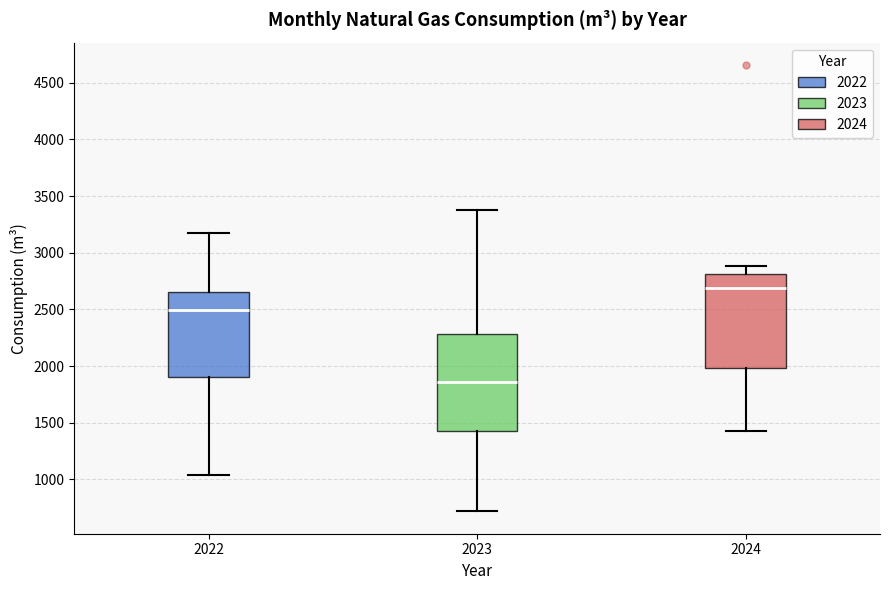

Where does the lower whisker of the box at x = 2024 end on the y-axis? The values are not printed on the chart, so give them approximately, as read against the axis.

1450